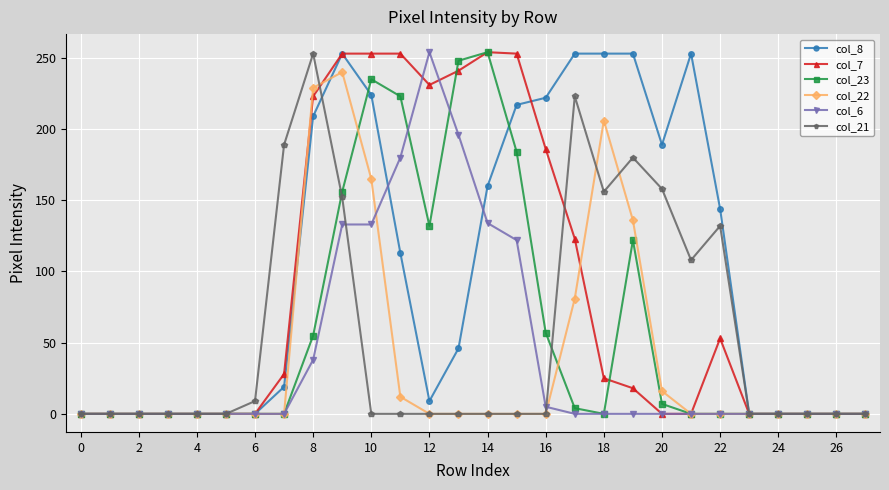

What is the maximum value shown in the chart?

254